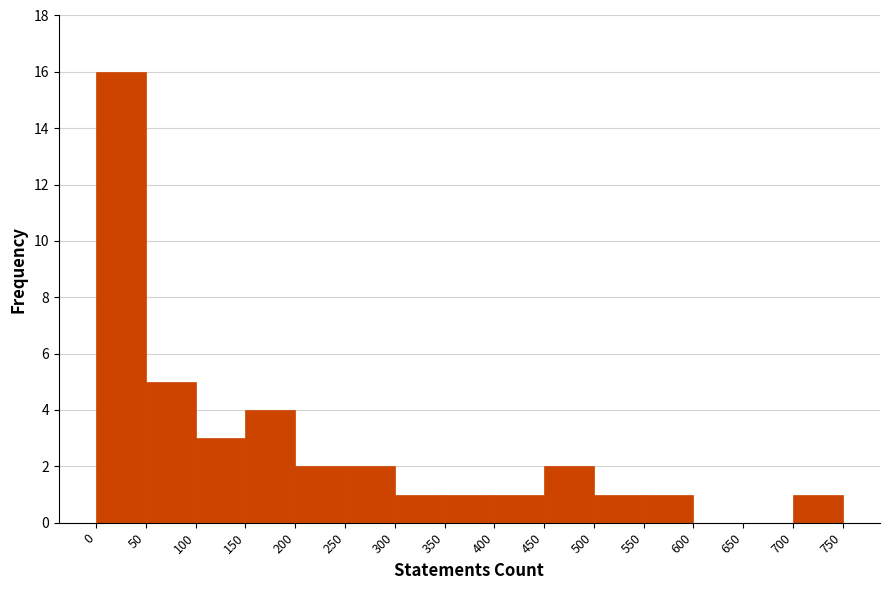

Reading left to right, list every bar in this chart as the range it spans on the x-axis followed by its height. The values are not printed on the chart, so give them approximately, as read against the axis.

0 to 50: 16
50 to 100: 5
100 to 150: 3
150 to 200: 4
200 to 250: 2
250 to 300: 2
300 to 350: 1
350 to 400: 1
400 to 450: 1
450 to 500: 2
500 to 550: 1
550 to 600: 1
600 to 650: 0
650 to 700: 0
700 to 750: 1